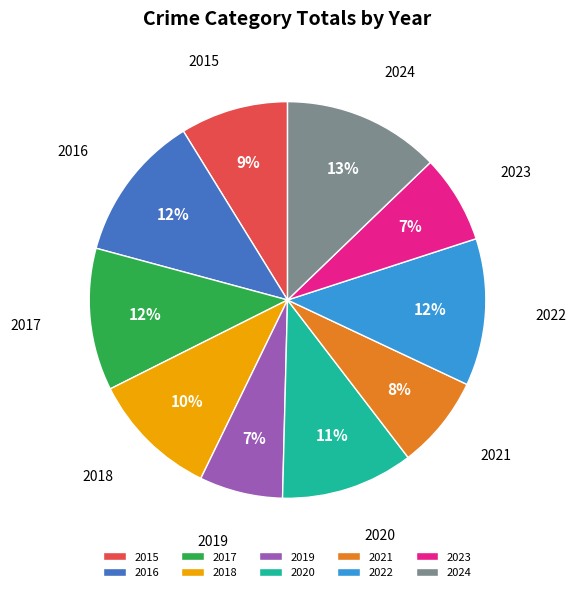

Count the number of slices in the pie.

10